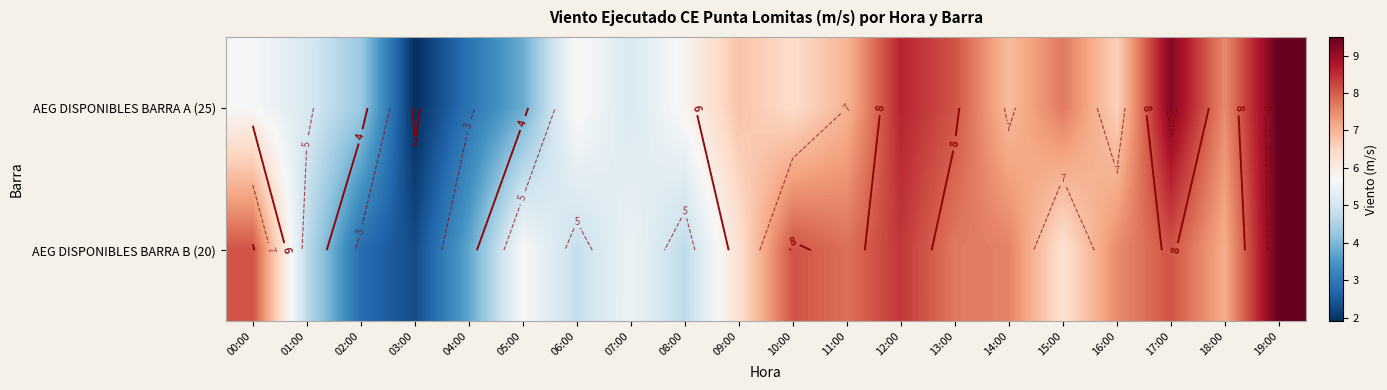

Between 10:00 and 00:00, which is larger?

10:00